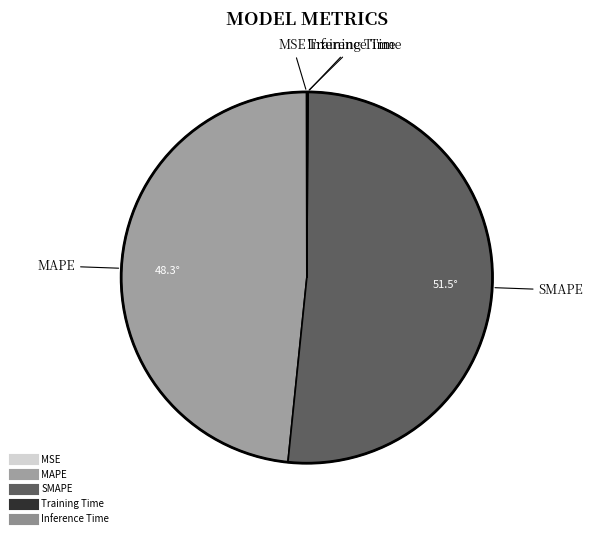

Is there any slice that represents more than half of the pie?

Yes